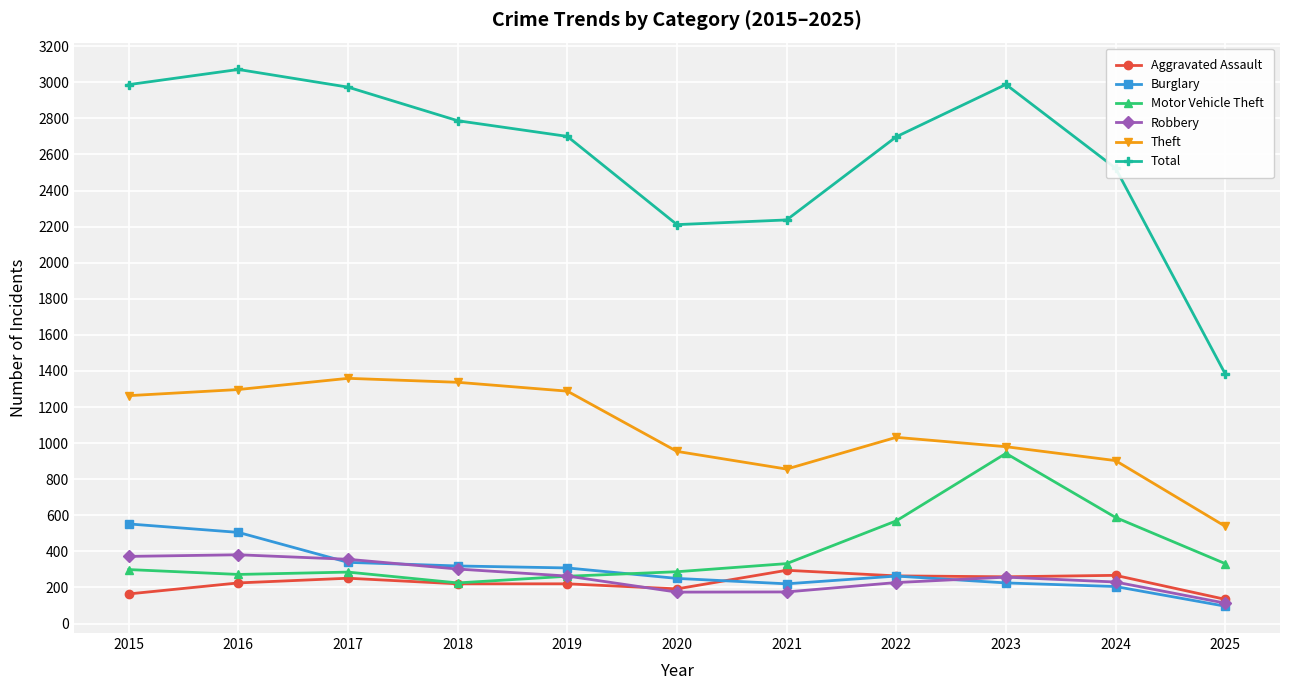

Which series has the widest spread of values?

Total